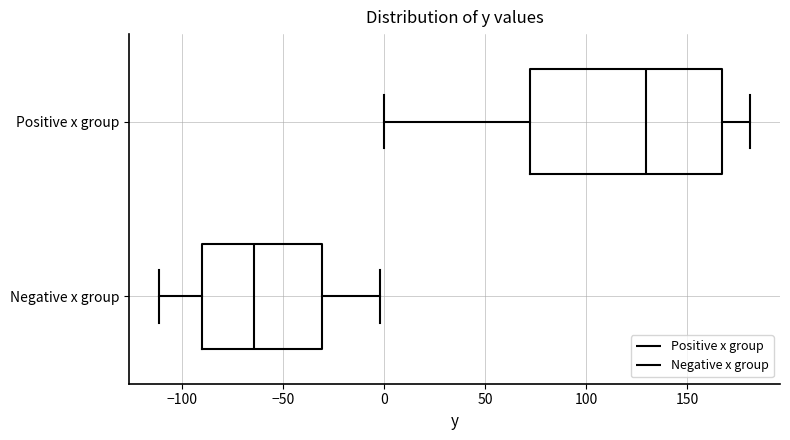

Where does the right whisker of the box for Negative x group end on the x-axis? The values are not printed on the chart, so give them approximately, as read against the axis.

0